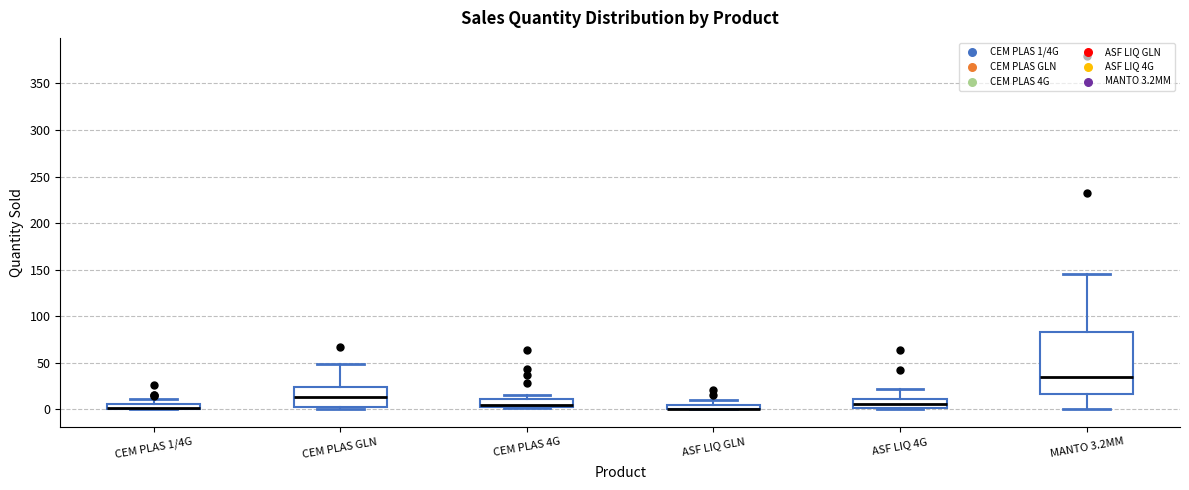

Where does the upper whisker of the box for CEM PLAS 1/4G end on the y-axis? The values are not printed on the chart, so give them approximately, as read against the axis.

10